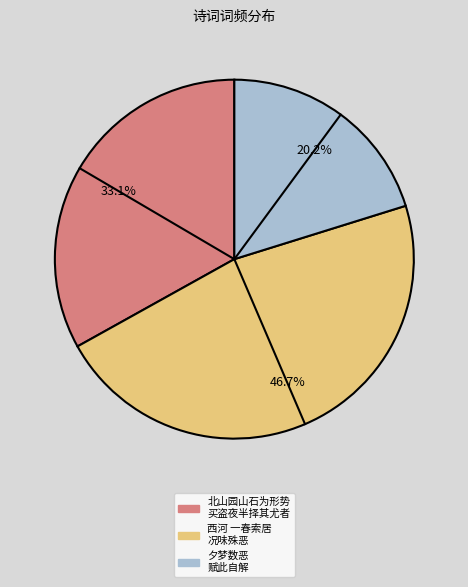

Is there any slice that represents more than half of the pie?

No